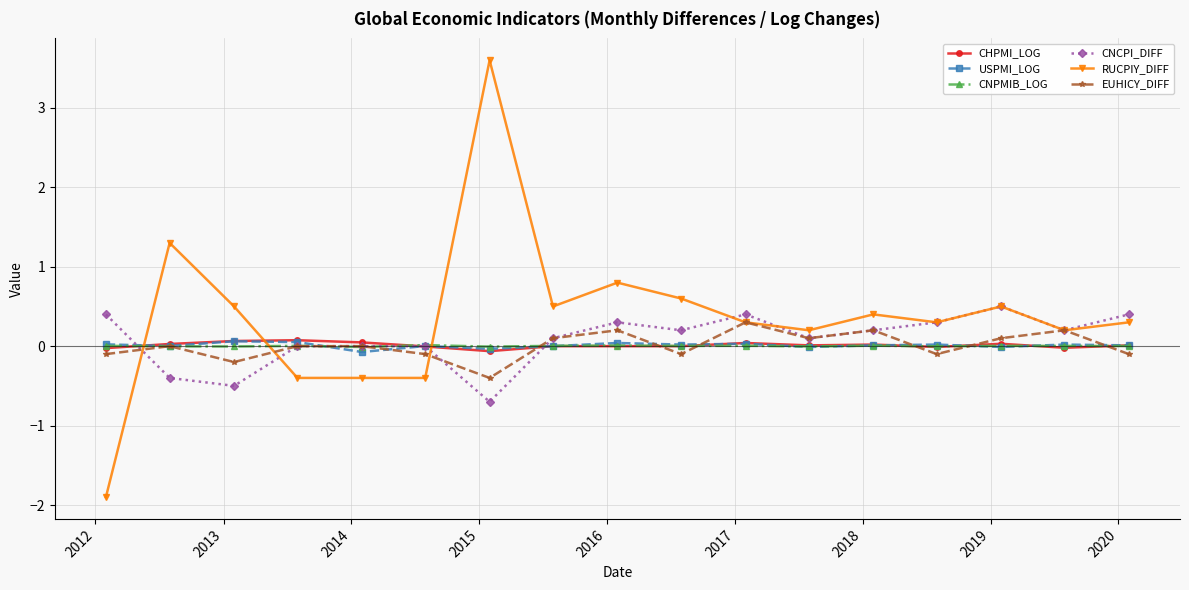

What is the highest value of the EUHICY_DIFF series?

0.3